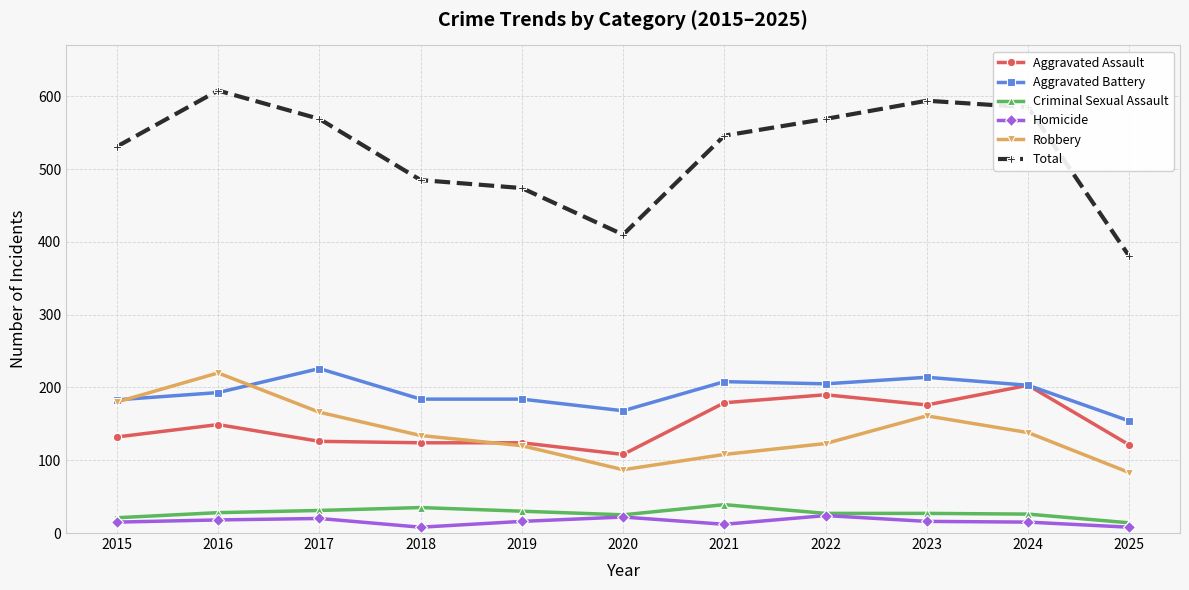

Between 2015 and 2016, which series saw the biggest shift?

Total